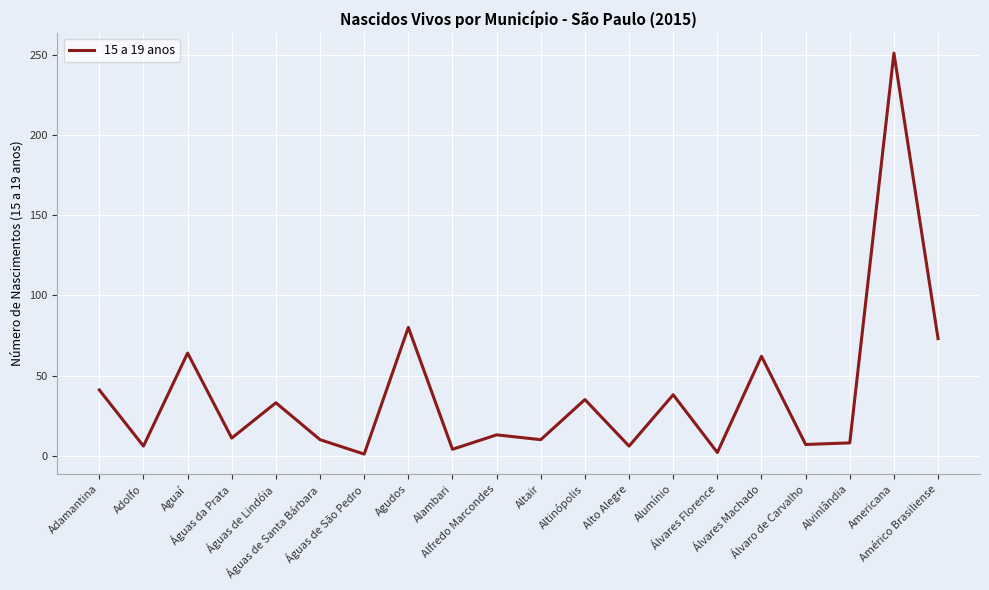

True or false: the data shows 10 at Altair.

True